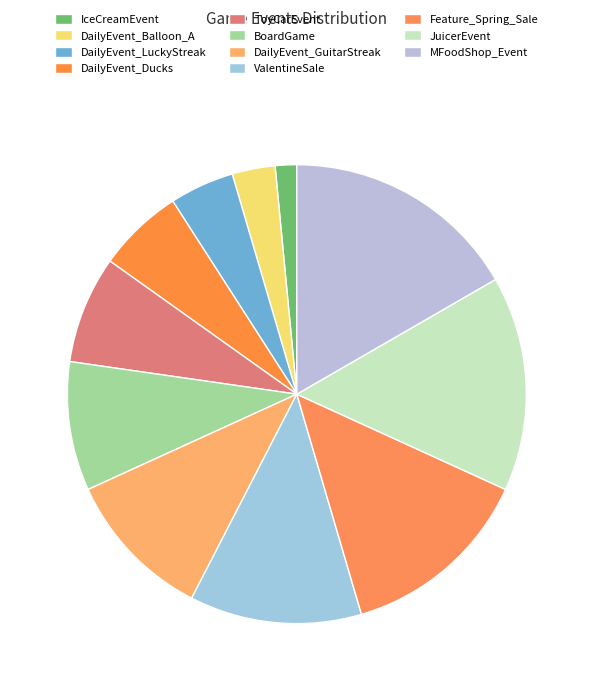

How many slices are in this pie chart?

11